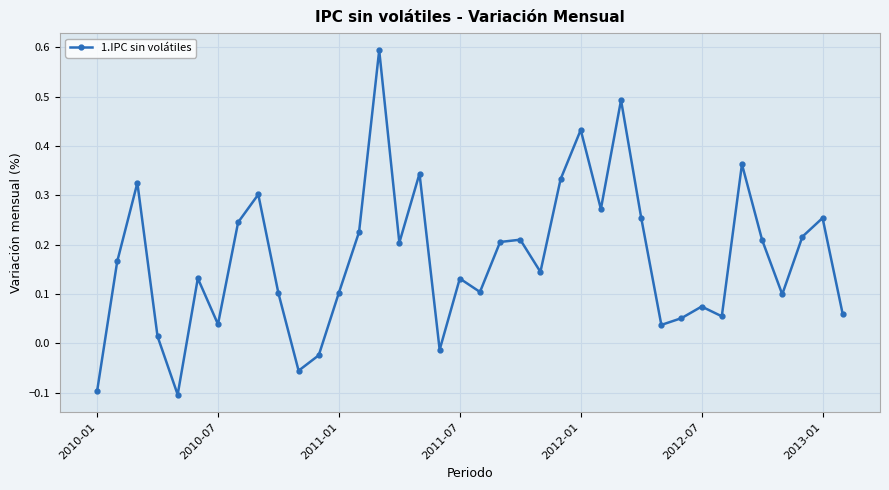

How many data points are less than 0?

5